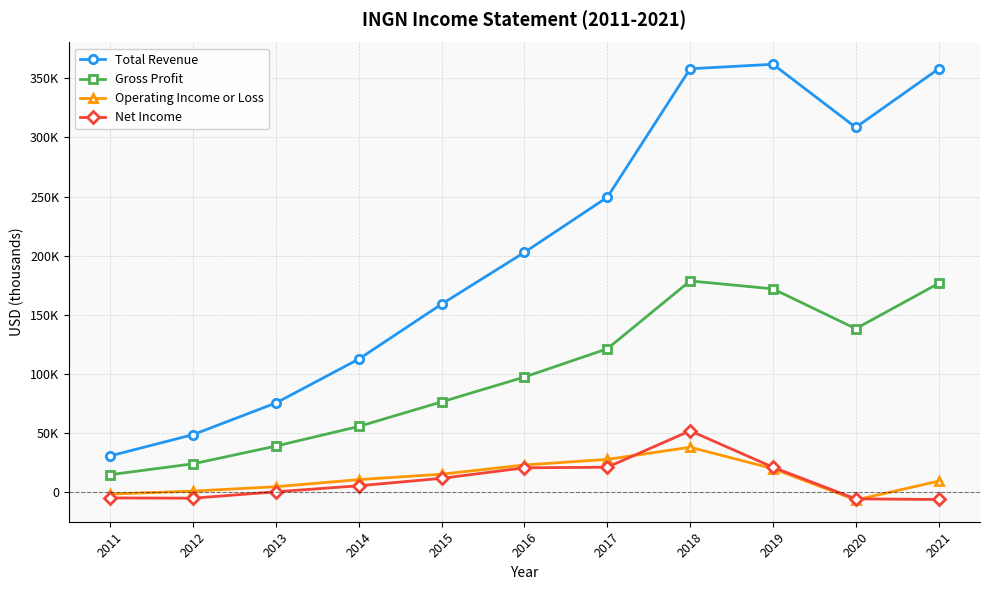

Reading left to right, transcribe all the data shown in this chart.

Total Revenue: 2011=30600	2012=48600	2013=75400	2014=112500	2015=159000	2016=202800	2017=249400	2018=358100	2019=361900	2020=308500	2021=358000
Gross Profit: 2011=14700	2012=23900	2013=38900	2014=55500	2015=76300	2016=97300	2017=121200	2018=178600	2019=171900	2020=138200	2021=176500
Operating Income or Loss: 2011=-1700	2012=800	2013=4500	2014=10500	2015=15100	2016=22900	2017=27600	2018=37900	2019=19800	2020=-6700	2021=9200
Net Income: 2011=-5000	2012=-5200	2013=200	2014=5300	2015=11600	2016=20500	2017=21000	2018=51800	2019=21000	2020=-5800	2021=-6300